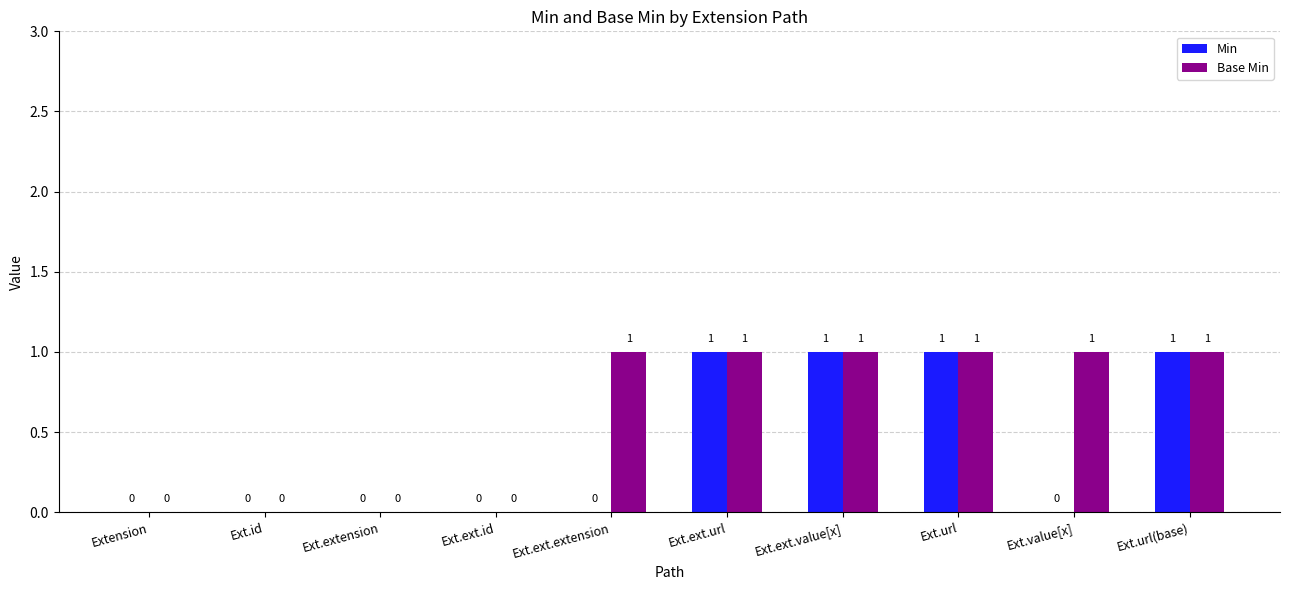

How many groups of bars are there?

10